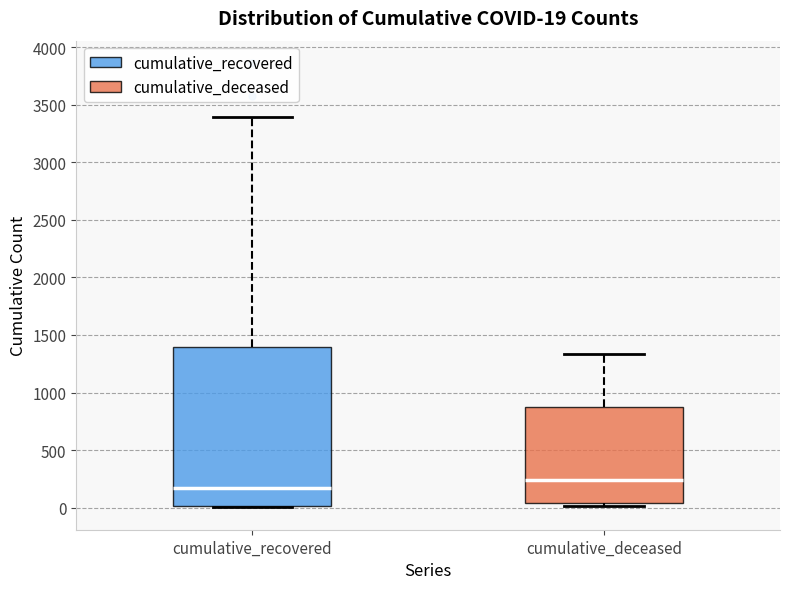

Which box's median line is the highest?

cumulative_deceased